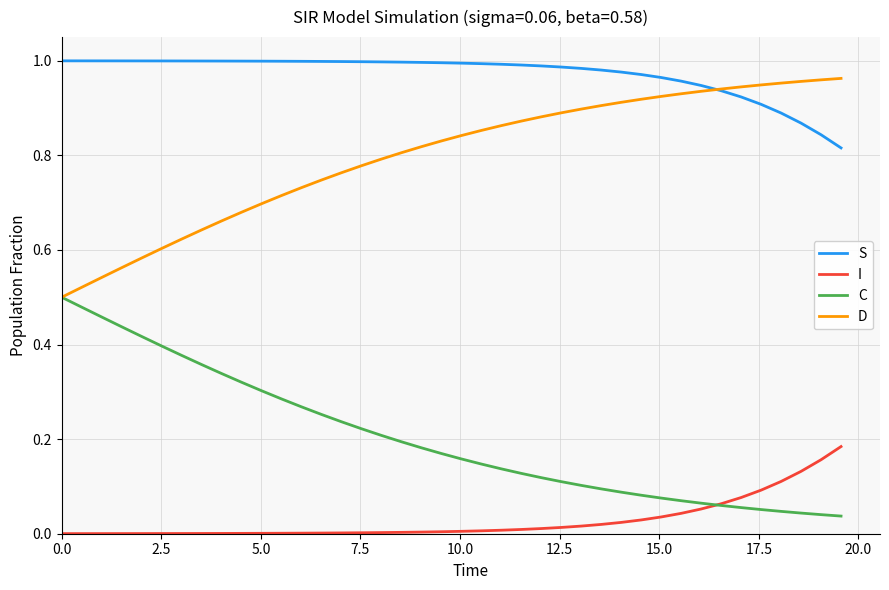

True or false: S and C intersect in this chart.

False